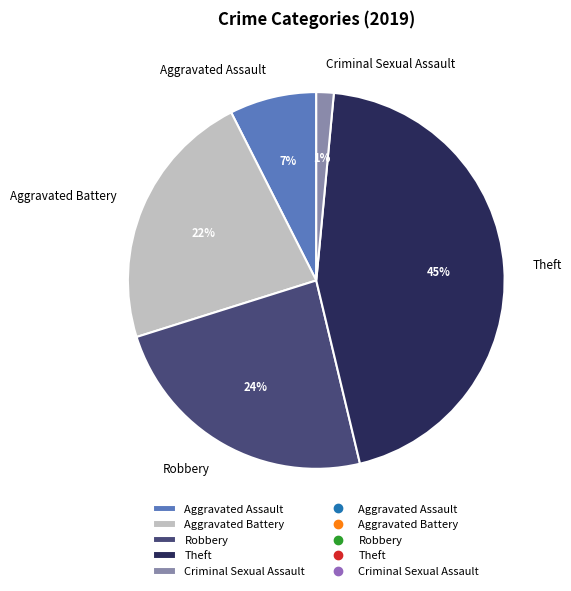

Rank the categories by value from highest to lowest.

Theft, Robbery, Aggravated Battery, Aggravated Assault, Criminal Sexual Assault